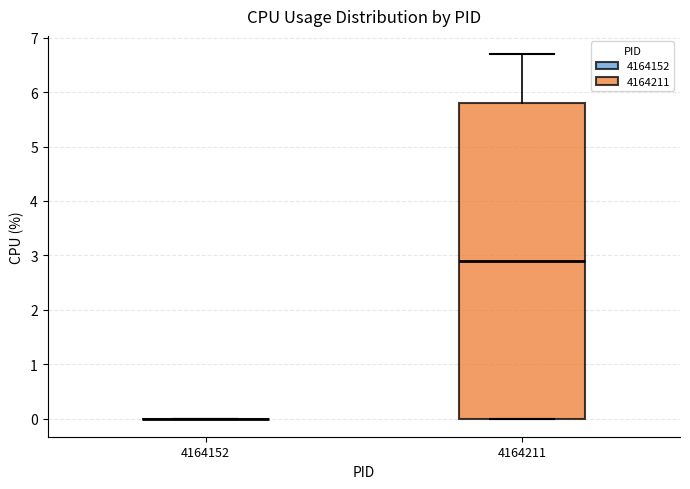

Reading left to right, transcribe this box plot: for each box, give where its median line is, the range the box spans, and where its two whiskers end, as read against the y-axis. The values are not printed on the chart, so give them approximately, as read against the axis.

4164152: box collapsed to a line at 0.0, whiskers 0.0 to 0.0
4164211: median 2.9, box 0.0 to 5.8, whiskers 0.0 to 6.7